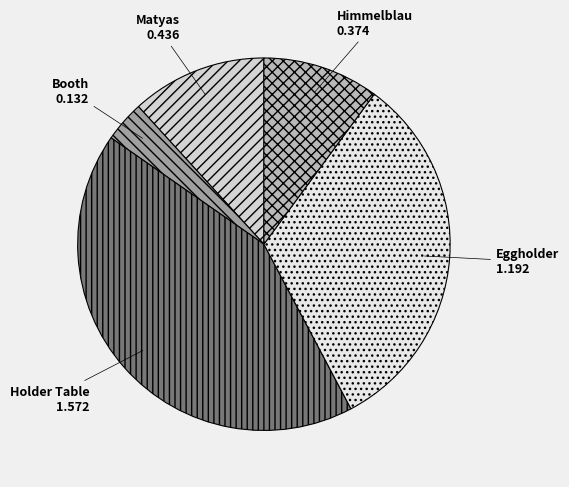

Does Matyas represent more than half of the total?

No